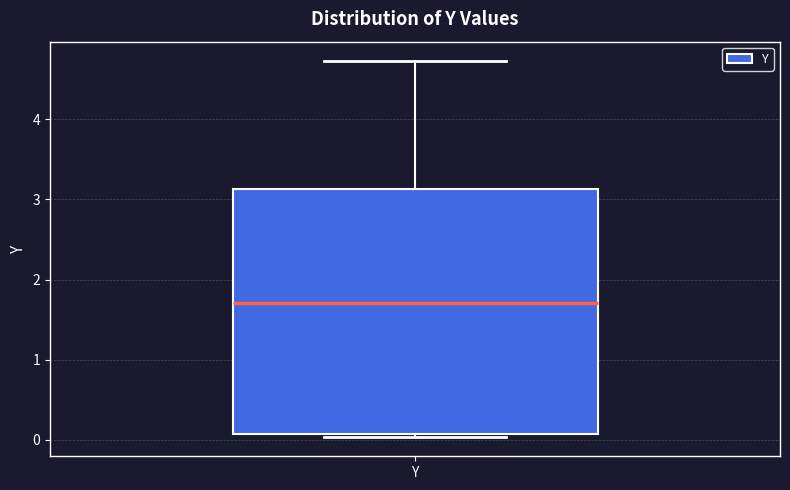

Where is the lower edge of the box for Y on the y-axis? The values are not printed on the chart, so give them approximately, as read against the axis.

0.1